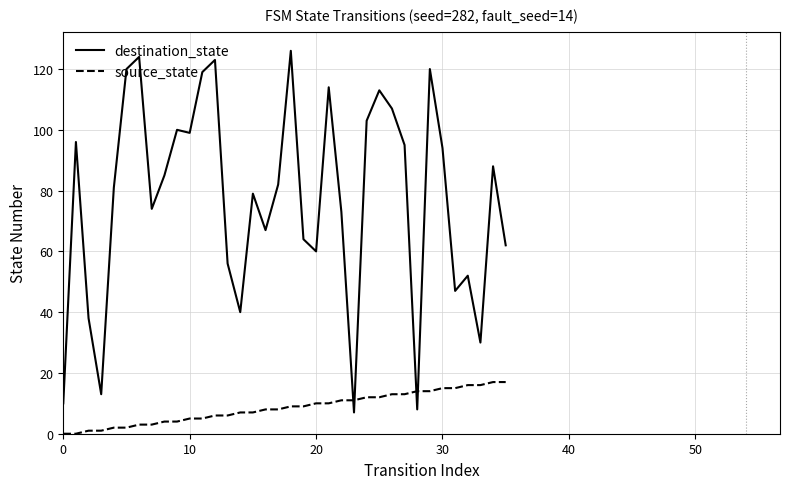

What is the difference between the maximum and minimum values in the destination_state series?

119